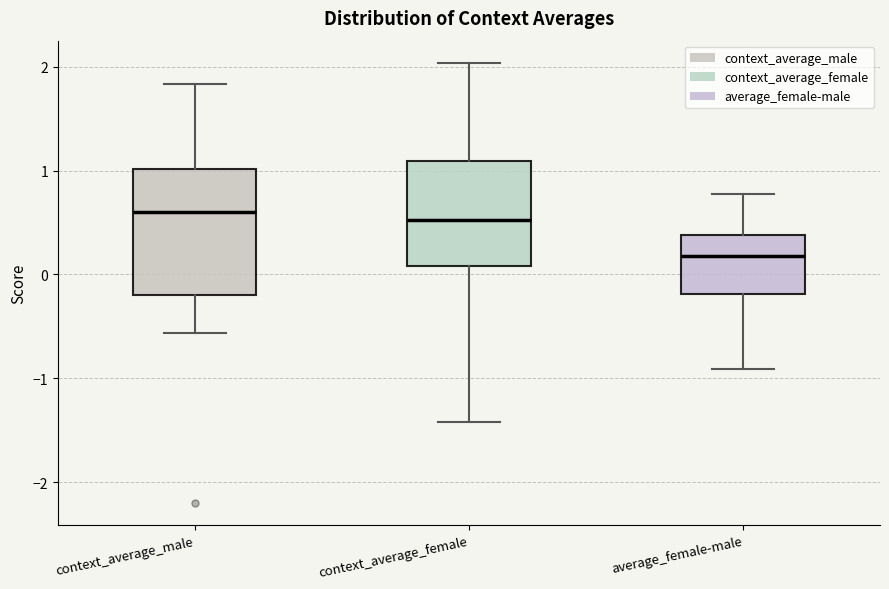

Reading left to right, read every box against the y-axis: the position of its median line, the range the box covers, and the ends of its whiskers. The values are not printed on the chart, so give them approximately, as read against the axis.

context_average_male: median 0.6, box -0.2 to 1.0, whiskers -0.6 to 1.8
context_average_female: median 0.5, box 0.1 to 1.1, whiskers -1.4 to 2.0
average_female-male: median 0.2, box -0.2 to 0.4, whiskers -0.9 to 0.8